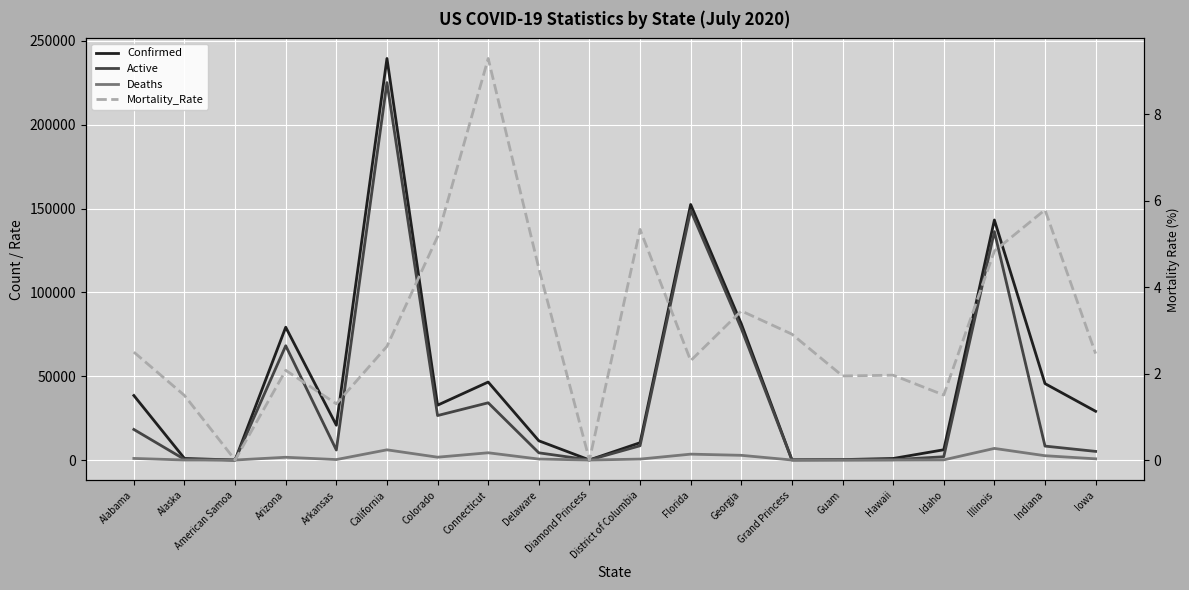

Which series has the largest range (max minus min)?

Confirmed